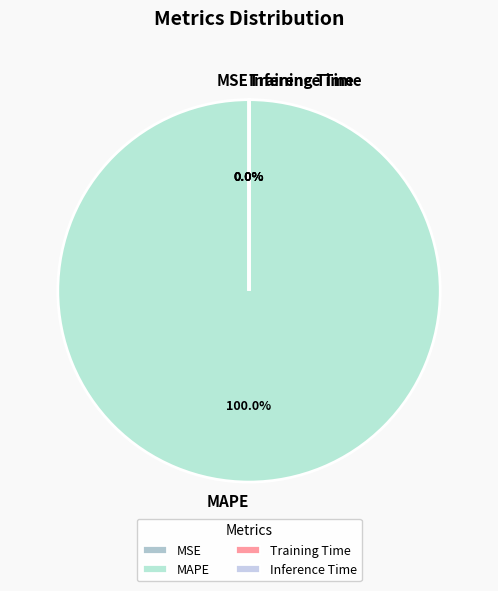

What is the largest slice in the pie chart?

MAPE